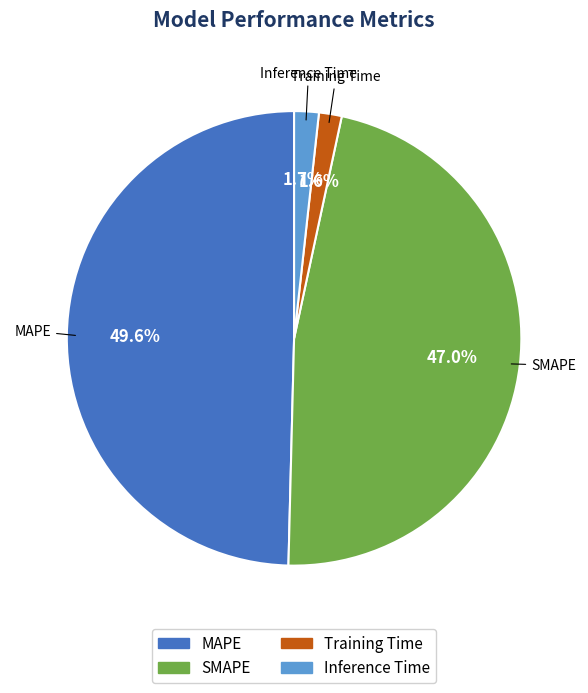

Is it true that SMAPE is 57% of the pie?

False